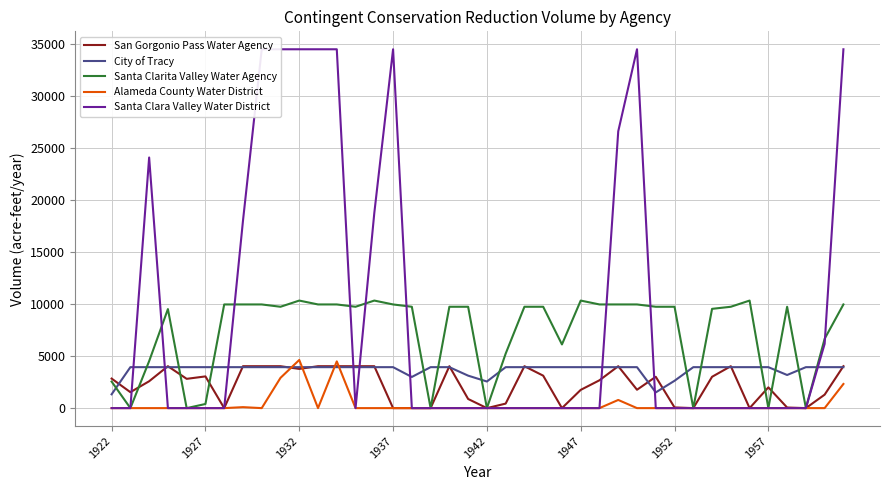

What is the value of the Santa Clarita Valley Water Agency point at the 1st from the left?

2551.5